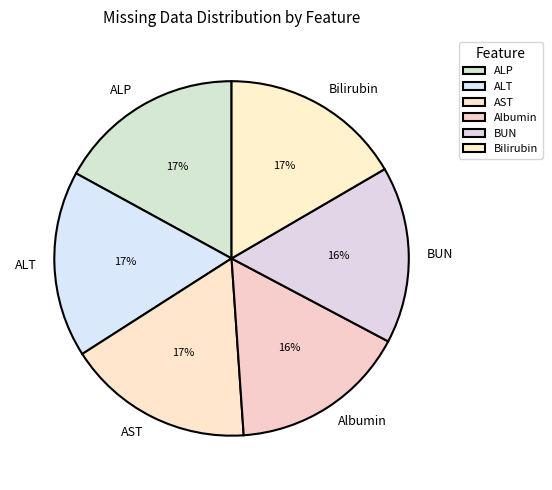

What is the ratio of the value at AST to the value at ALP?

1.0